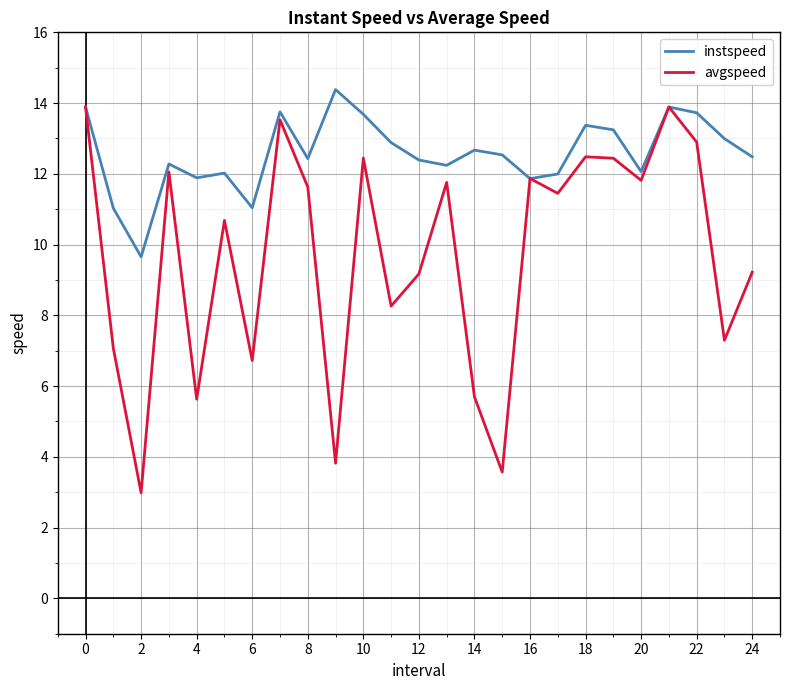

What is the lowest value of the avgspeed series?

3.0